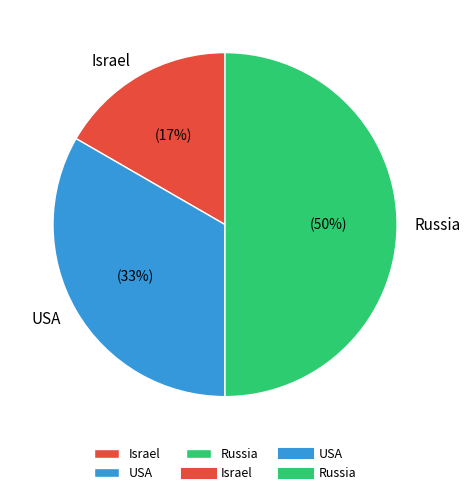

Does USA represent more than half of the total?

No